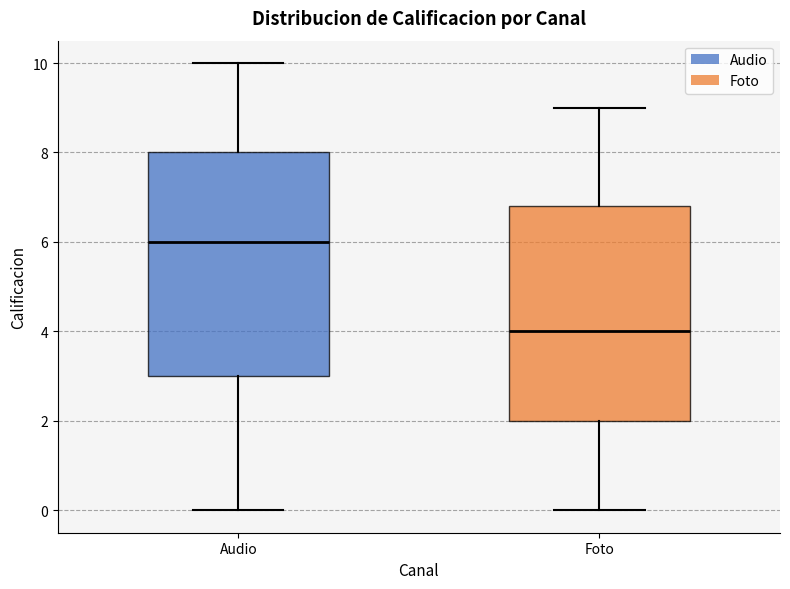

Reading left to right, transcribe this box plot: for each box, give where its median line is, the range the box spans, and where its two whiskers end, as read against the y-axis. The values are not printed on the chart, so give them approximately, as read against the axis.

Audio: median 6.0, box 3.0 to 8.0, whiskers 0.0 to 10.0
Foto: median 4.0, box 2.0 to 6.8, whiskers 0.0 to 9.0